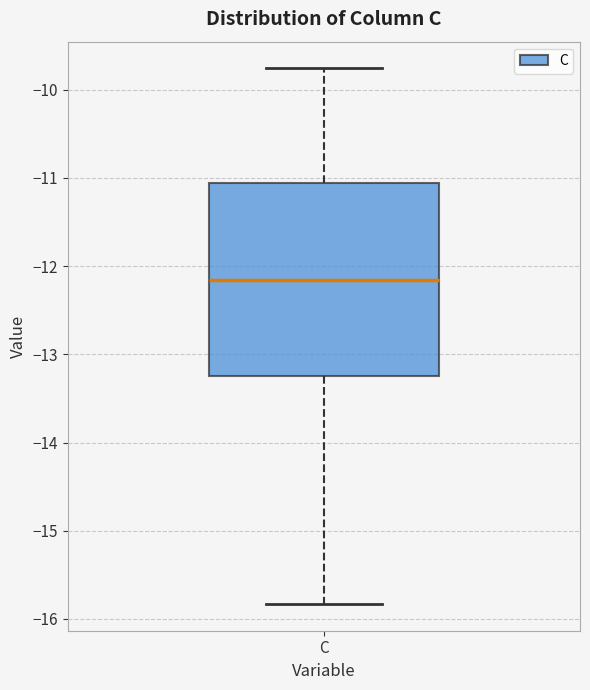

Transcribe this box plot: give where the median line is, the range the box spans, and where the two whiskers end, as read against the y-axis. The values are not printed on the chart, so give them approximately, as read against the axis.

median -12.2, box -13.2 to -11.1, whiskers -15.8 to -9.8